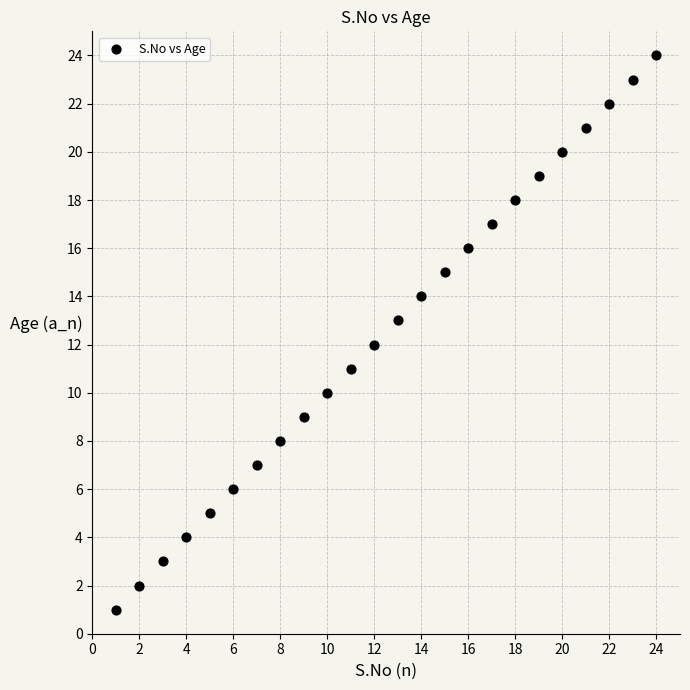

What is the range of Y values (max minus min)?

23